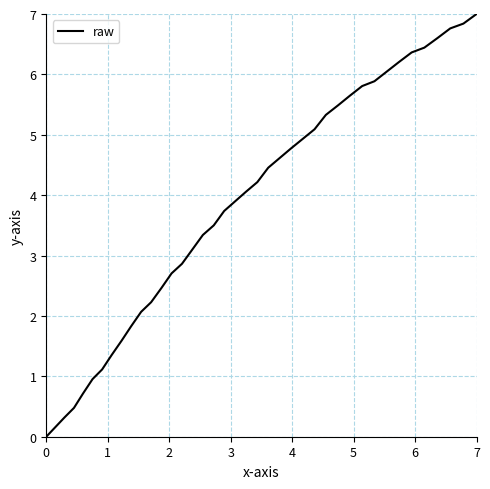

Count the number of data series in this chart.

1